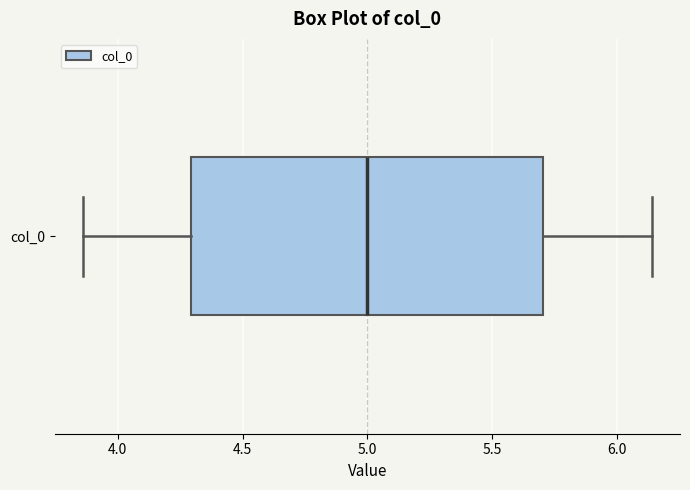

Where is the right edge of the box for col_0 on the x-axis? The values are not printed on the chart, so give them approximately, as read against the axis.

5.70